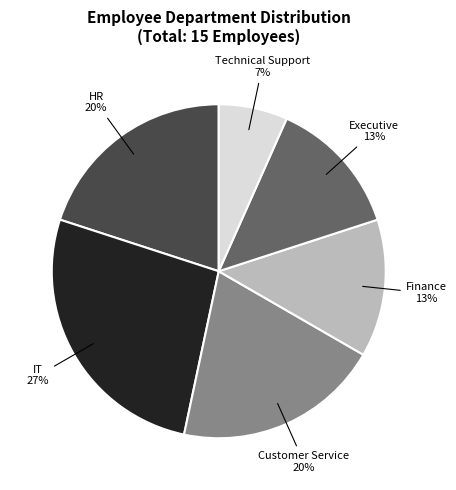

To the nearest percent, what portion does Finance represent?

13%